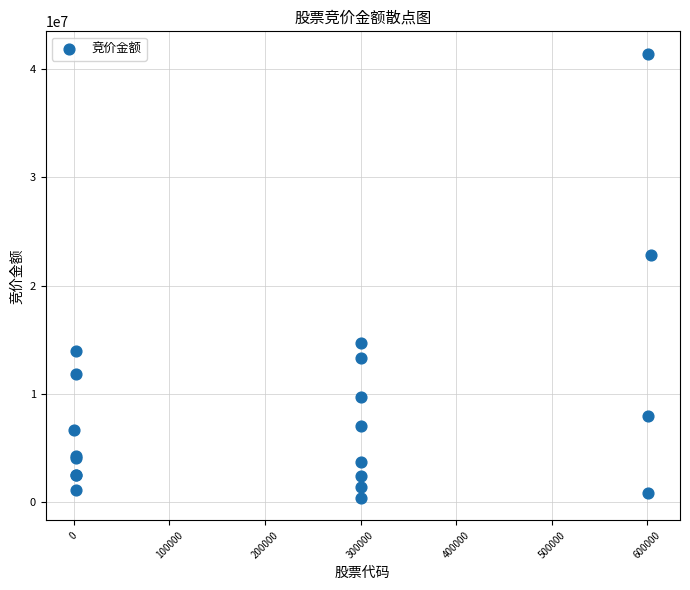

What Y value in the scatter plot is closest to 20904355?

22851675